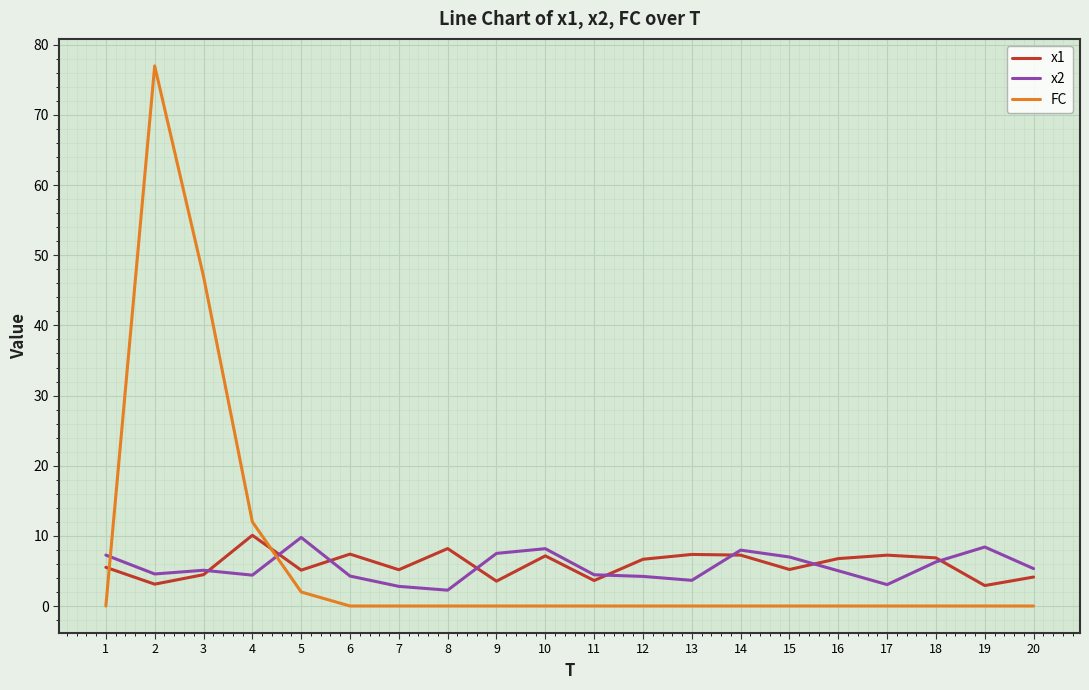

What value does the x2 series have at 6?

4.3